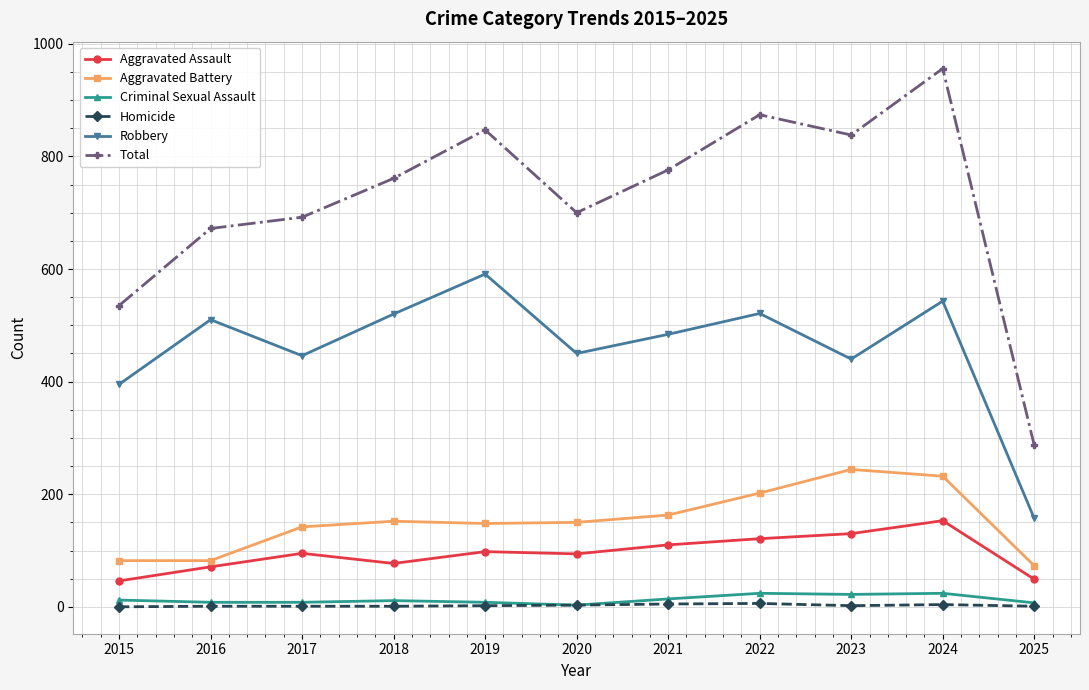

True or false: Total has a value of 874 at 2022.

True